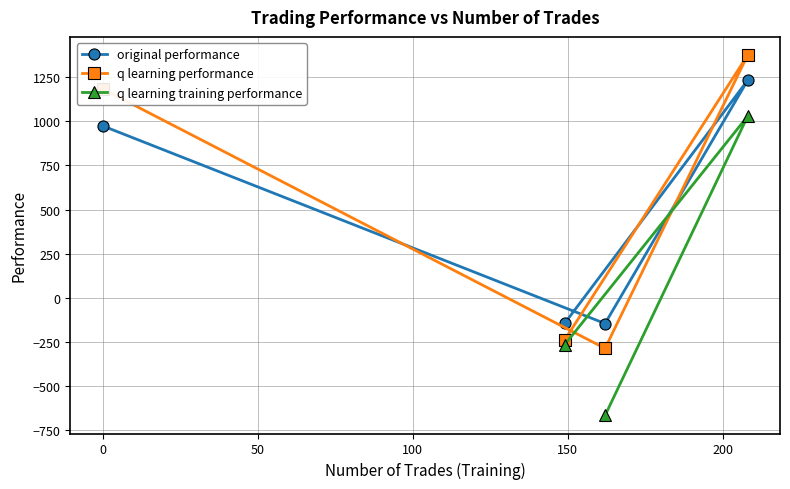

What is the highest value of the original performance series?

1233.3